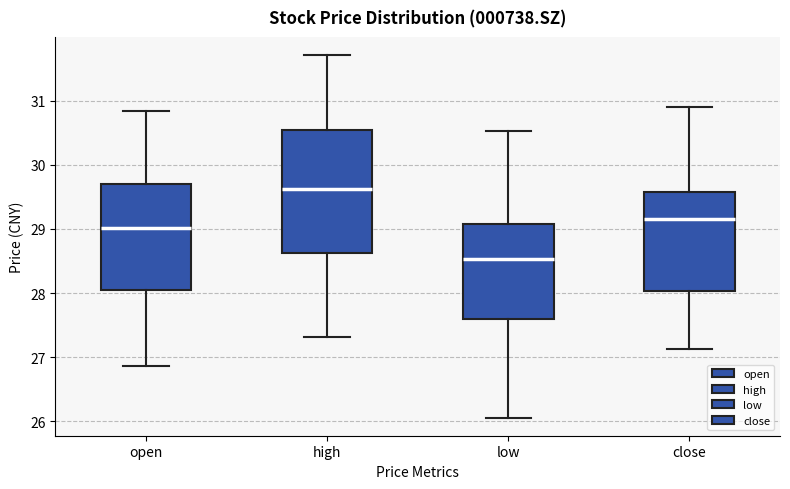

Which box has the lowest median line?

low